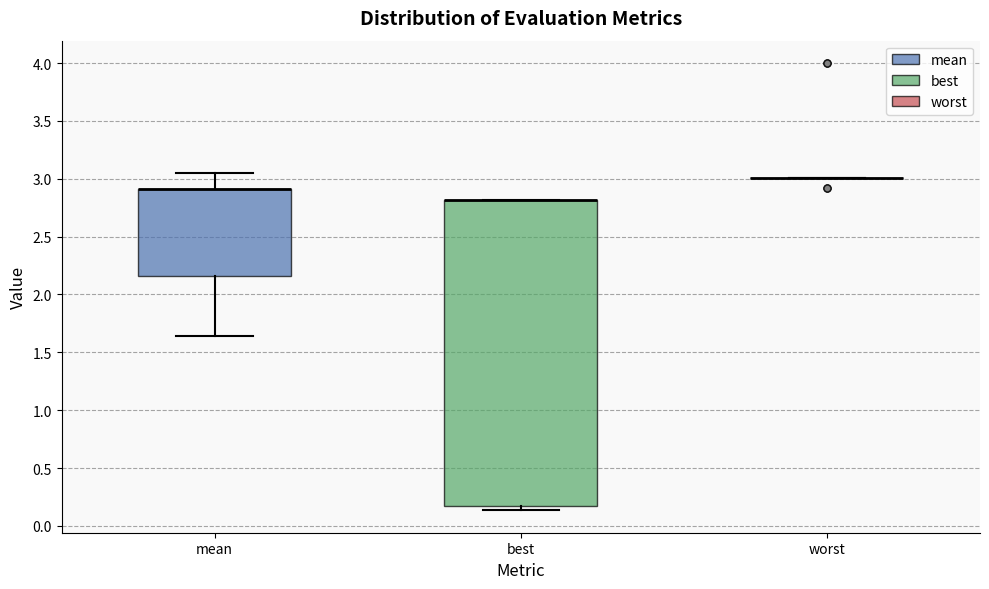

Reading left to right, transcribe this box plot: for each box, give where its median line is, the range the box spans, and where its two whiskers end, as read against the y-axis. The values are not printed on the chart, so give them approximately, as read against the axis.

mean: median 2.90 (drawn on the box's upper edge), box 2.15 to 2.90, whiskers 1.65 to 3.05
best: median 2.80 (drawn on the box's upper edge), box 0.15 to 2.80, whiskers 0.15 (just below the box's lower edge) to 2.80
worst: box collapsed to a line at 3.00, whiskers 3.00 to 3.00